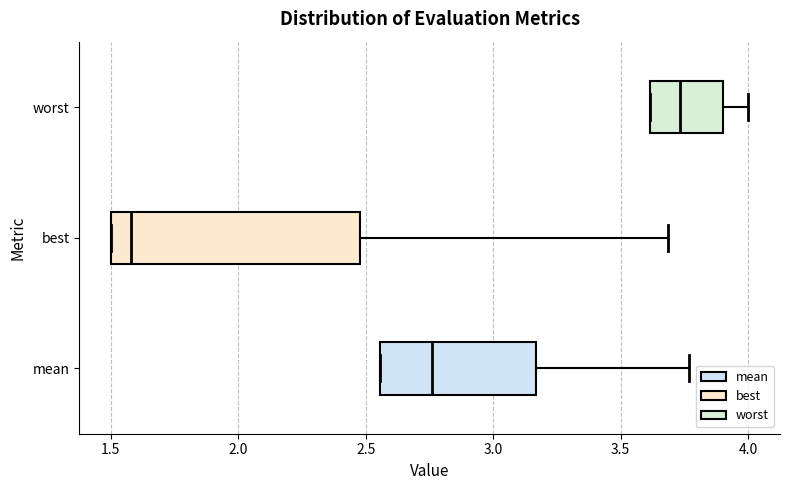

Which box's median line is the furthest to the left?

best